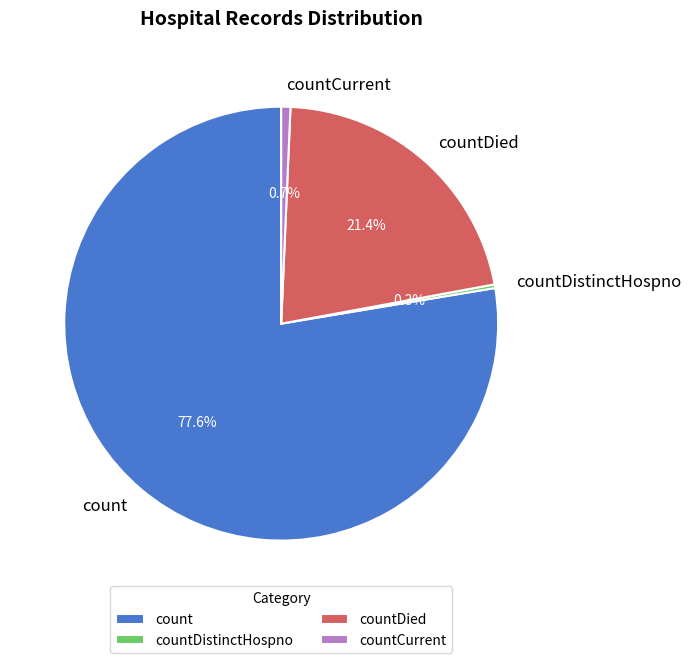

Approximately how many times larger is the value at count compared to countCurrent?

113.5